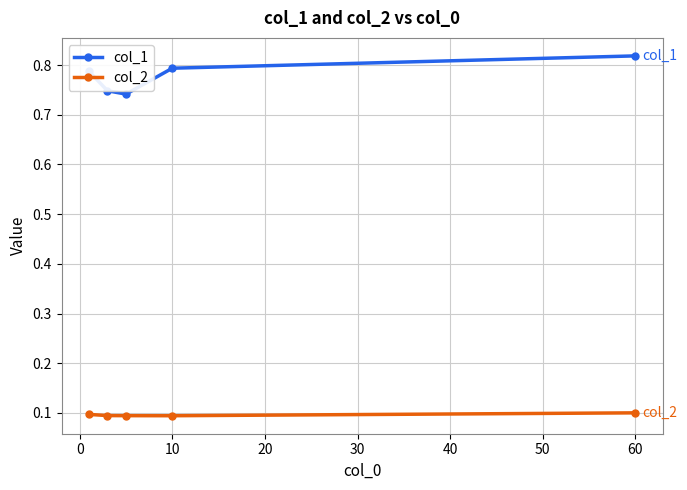

What is the smallest value displayed?

0.1